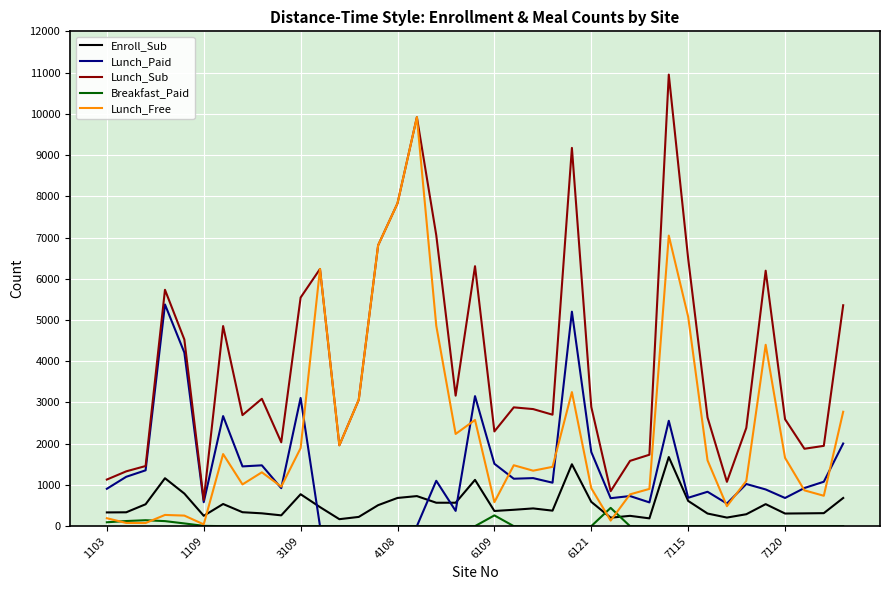

What is the lowest value of the Lunch_Sub series?

634